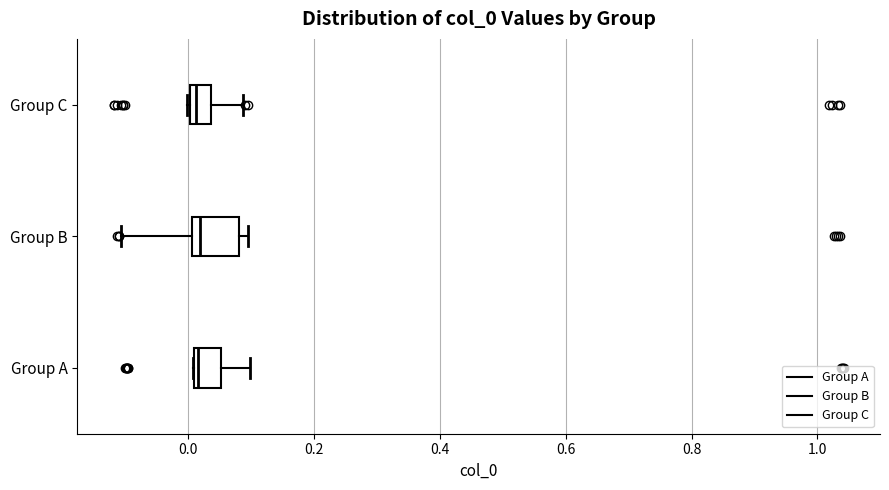

Reading bottom to top, read every box against the x-axis: the position of its median line, the range the box covers, and the ends of its whiskers. The values are not printed on the chart, so give them approximately, as read against the axis.

Group A: median 0.02, box 0.00 to 0.06, whiskers 0.00 to 0.10
Group B: median 0.02, box 0.00 to 0.08, whiskers -0.10 to 0.10
Group C: median 0.02, box 0.00 to 0.04, whiskers 0.00 to 0.08